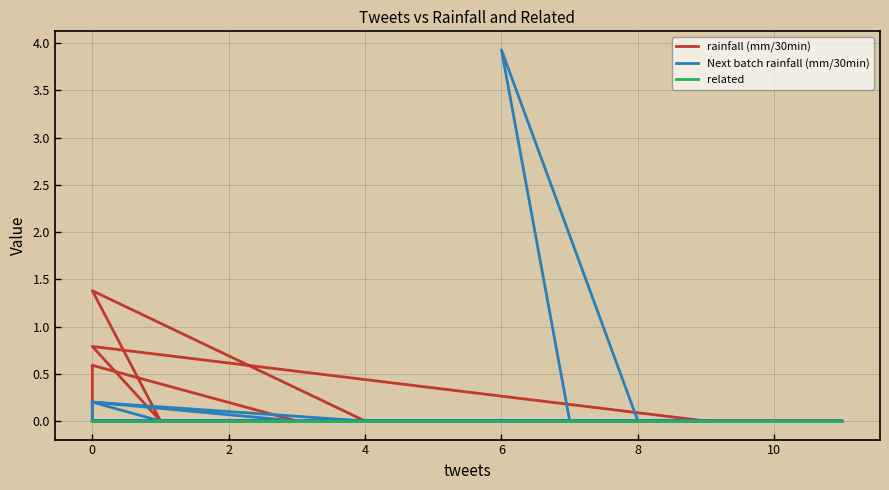

Is it true that related equals 0.0 at 0?

True